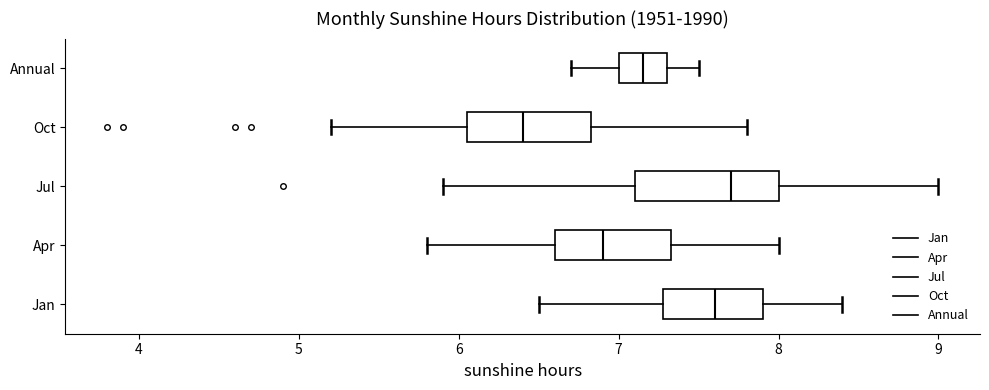

Reading bottom to top, read every box against the x-axis: the position of its median line, the range the box covers, and the ends of its whiskers. The values are not printed on the chart, so give them approximately, as read against the axis.

Jan: median 7.6, box 7.3 to 7.9, whiskers 6.5 to 8.4
Apr: median 6.9, box 6.6 to 7.3, whiskers 5.8 to 8.0
Jul: median 7.7, box 7.1 to 8.0, whiskers 5.9 to 9.0
Oct: median 6.4, box 6.1 to 6.8, whiskers 5.2 to 7.8
Annual: median 7.2, box 7.0 to 7.3, whiskers 6.7 to 7.5